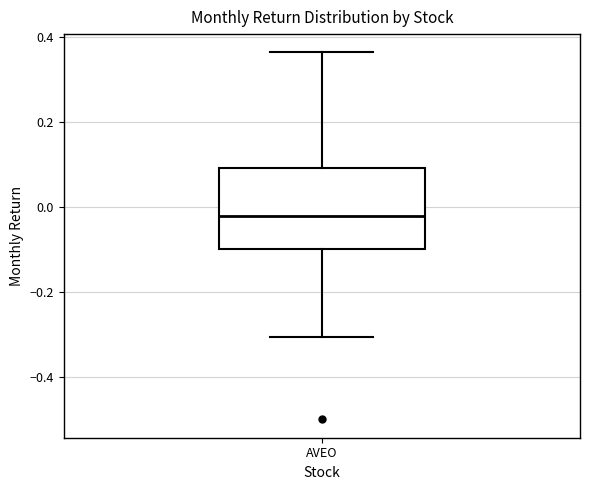

Where is the upper edge of the box for AVEO on the y-axis? The values are not printed on the chart, so give them approximately, as read against the axis.

0.10